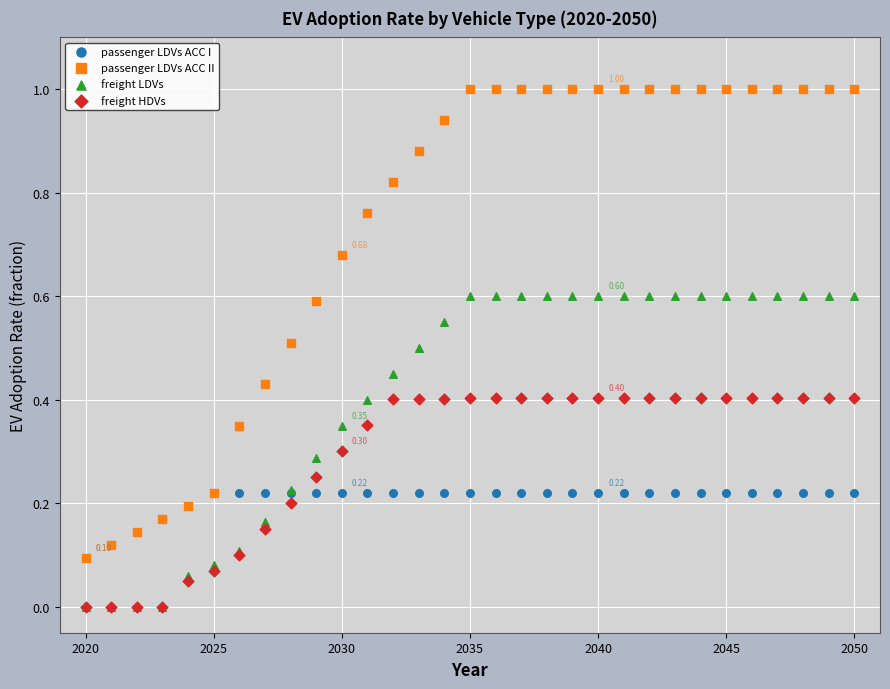

Which series has the largest Y range (max minus min)?

passenger LDVs ACC II